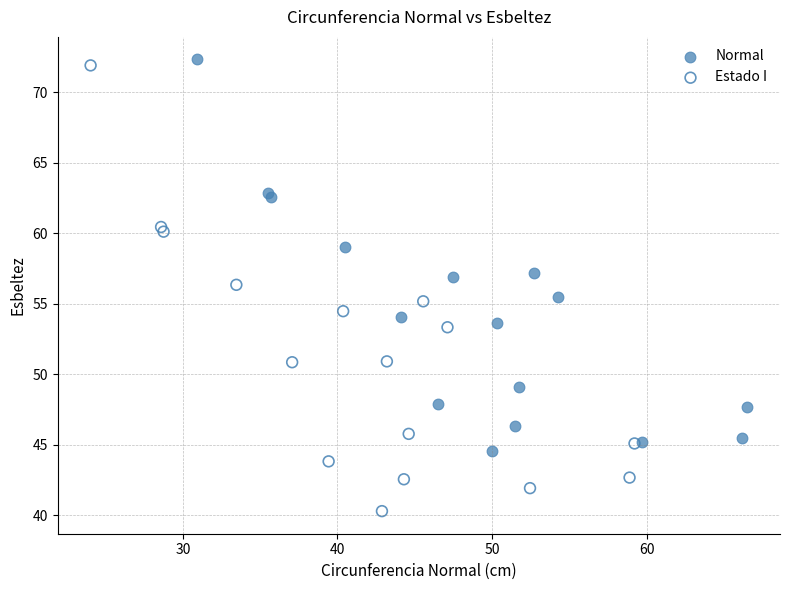

Which series has the largest Y range (max minus min)?

Estado I